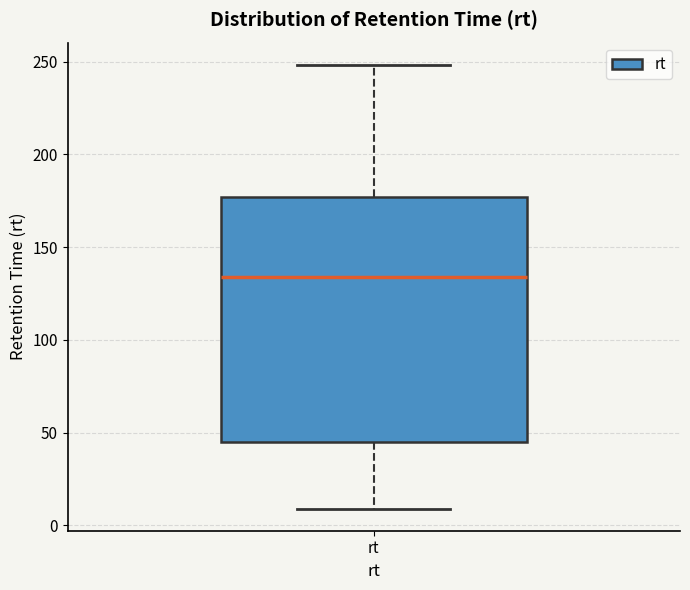

Transcribe this box plot: give where the median line is, the range the box spans, and where the two whiskers end, as read against the y-axis. The values are not printed on the chart, so give them approximately, as read against the axis.

median 135, box 45 to 175, whiskers 10 to 250